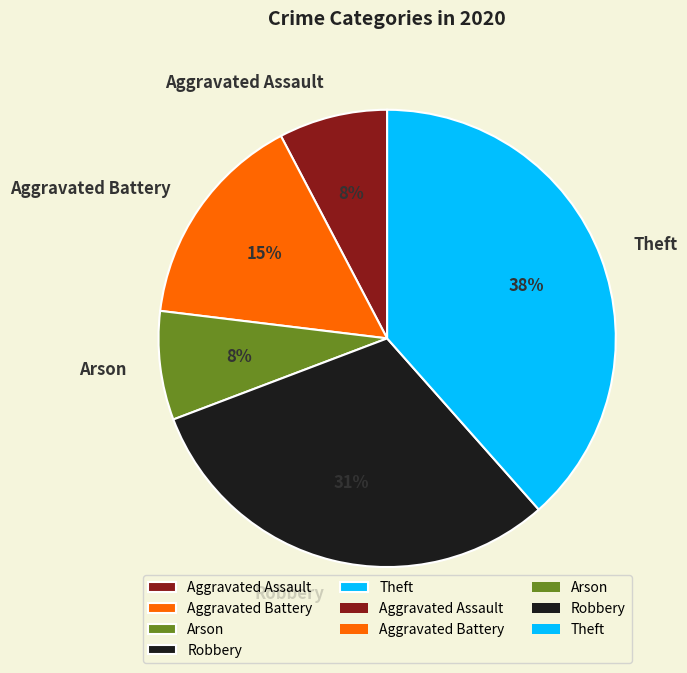

Does any single category account for the majority?

No